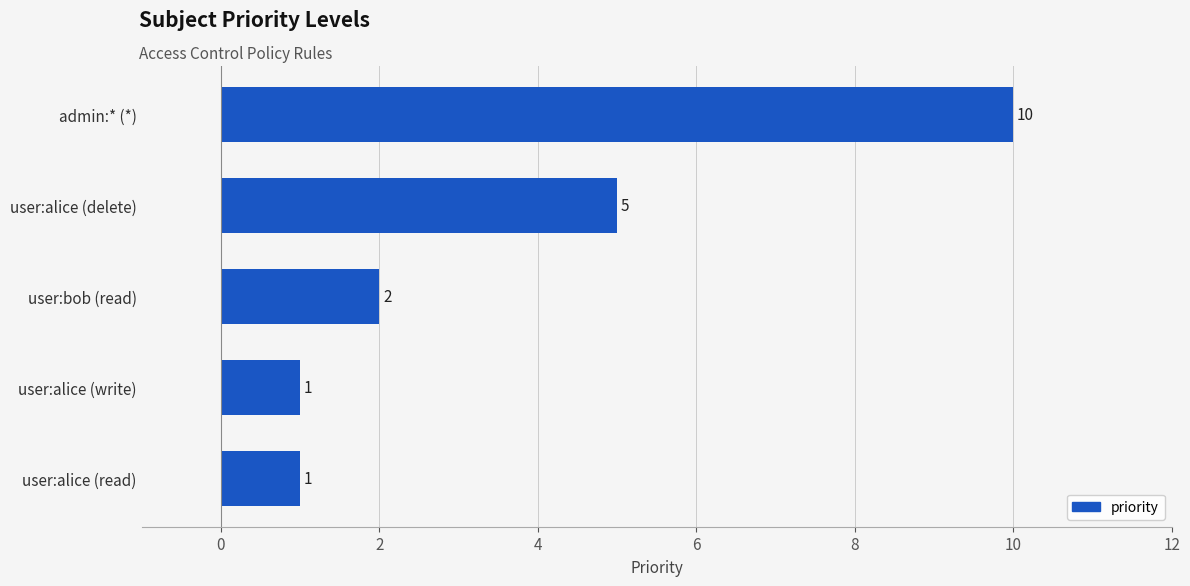

Read the value at admin:* (*).

10